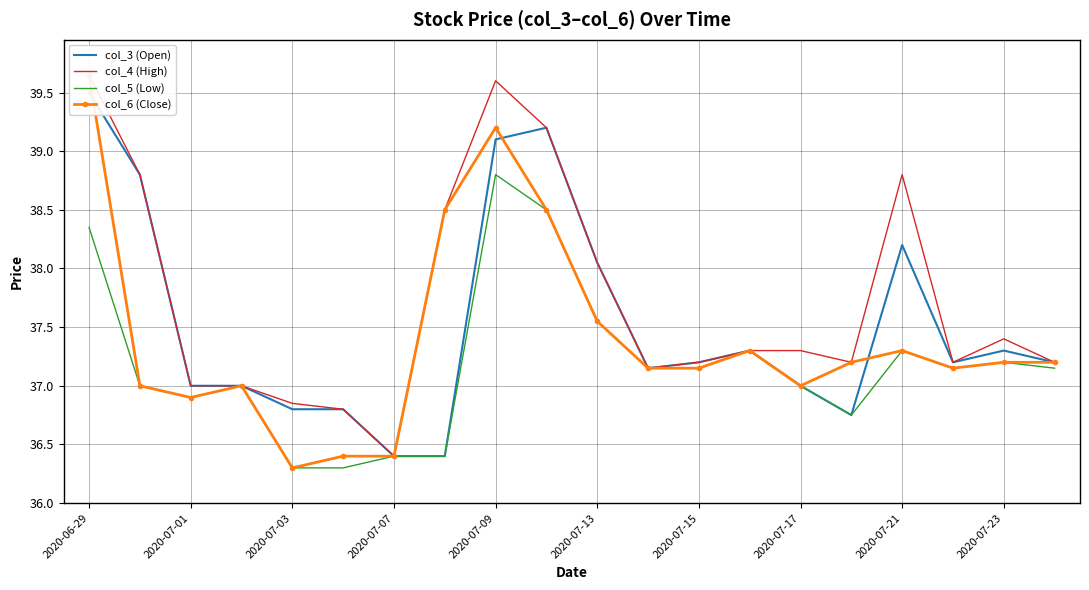

True or false: col_5 (Low) has a value of 21.5 at 2020-07-07.

False